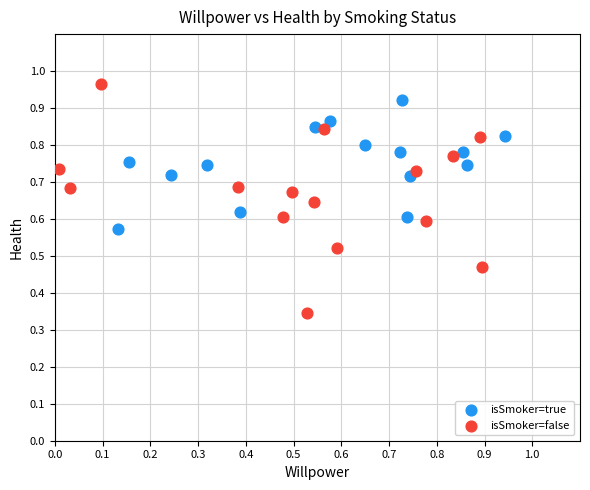

Which series has the largest Y range (max minus min)?

isSmoker=false